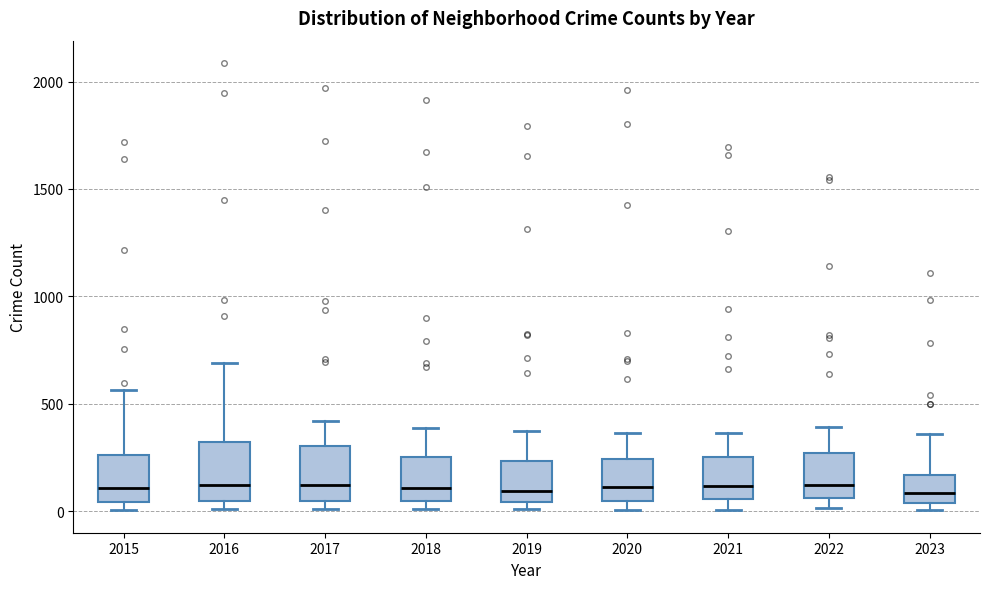

Reading left to right, read every box against the y-axis: the position of its median line, the range the box covers, and the ends of its whiskers. The values are not printed on the chart, so give them approximately, as read against the axis.

2015: median 100, box 50 to 250, whiskers 0 to 550
2016: median 150, box 50 to 300, whiskers 0 to 700
2017: median 100, box 50 to 300, whiskers 0 to 400
2018: median 100, box 50 to 250, whiskers 0 to 400
2019: median 100, box 50 to 250, whiskers 0 to 400
2020: median 100, box 50 to 250, whiskers 0 to 350
2021: median 100, box 50 to 250, whiskers 0 to 350
2022: median 100, box 50 to 250, whiskers 0 to 400
2023: median 100, box 50 to 150, whiskers 0 to 350